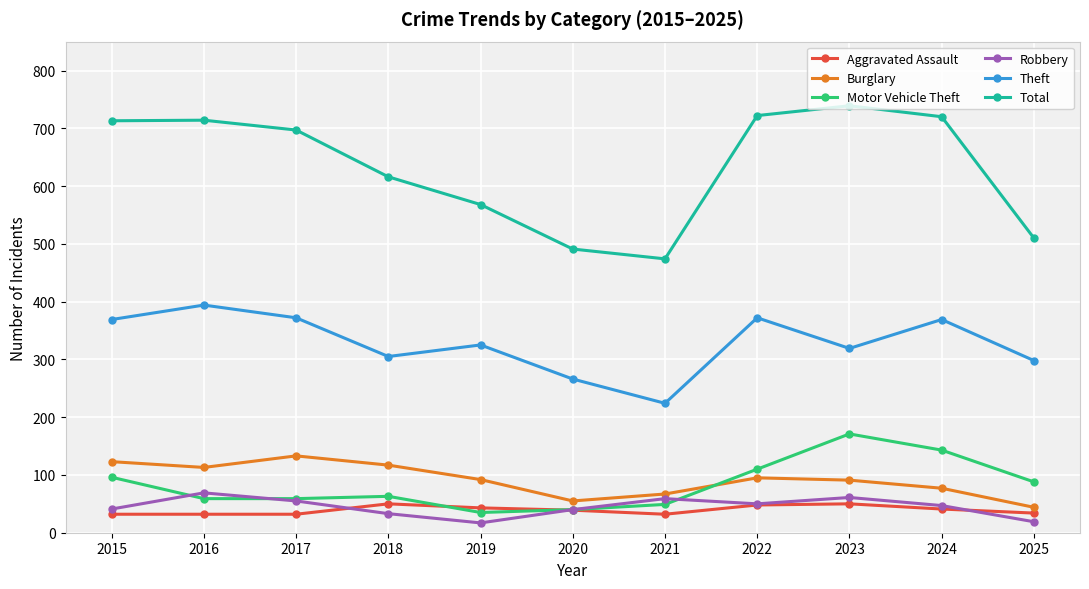

The Theft series shows 95 at 2017. True or false?

False